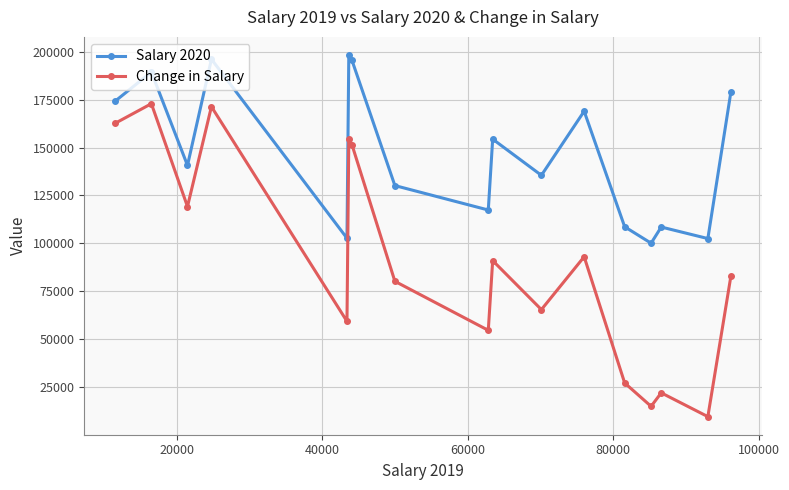

List the series in order of their peak value, highest first.

Salary 2020, Change in Salary